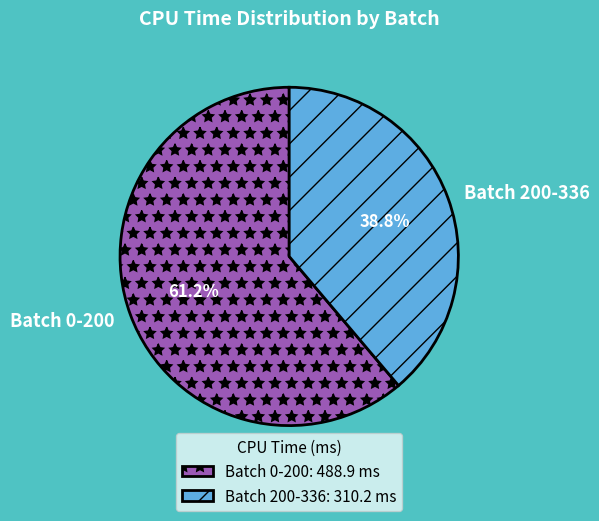

The Batch 0-200 slice represents 47% of the pie. True or false?

False